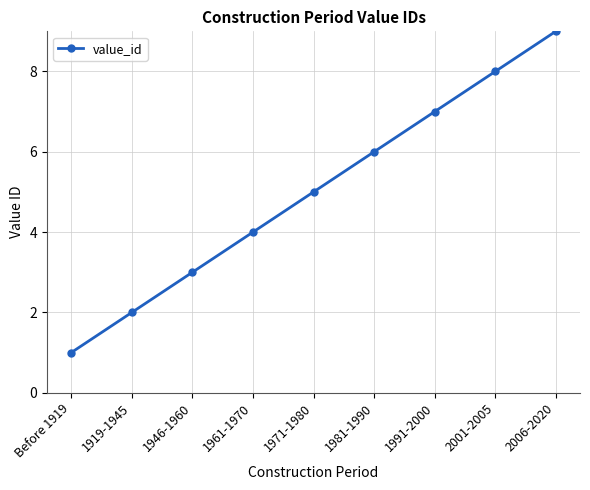

List the labels in order of value, smallest first.

Before 1919, 1919-1945, 1946-1960, 1961-1970, 1971-1980, 1981-1990, 1991-2000, 2001-2005, 2006-2020